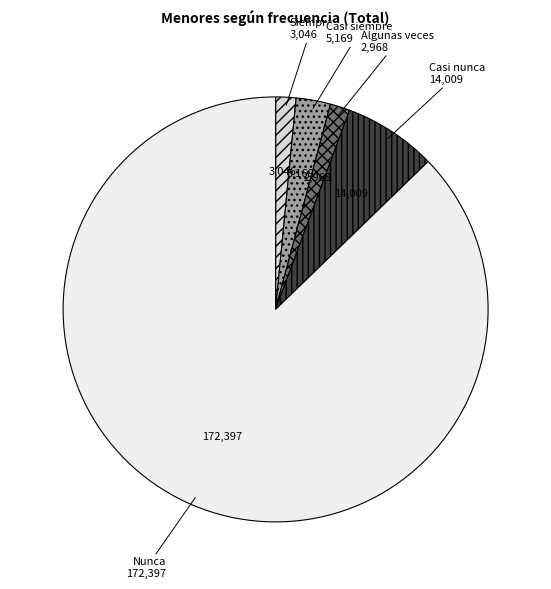

How many segments does this pie chart have?

5